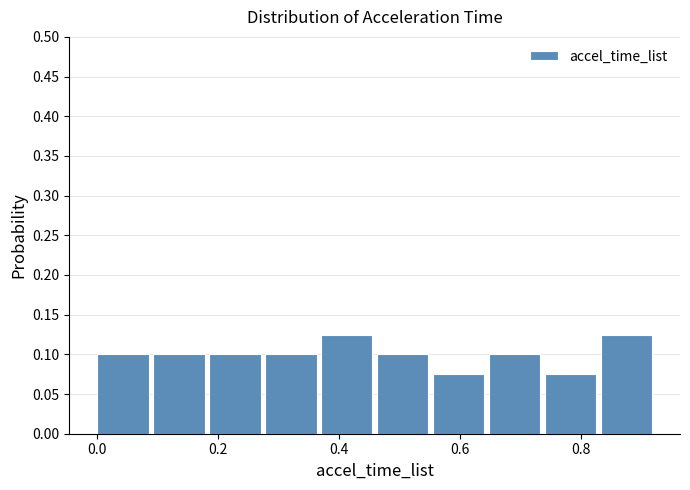

What is the height of the bar covering 0.64 to 0.74 on the x-axis? Neither the bar edges nor the heights are printed on the chart, so give them approximately, as read against the axes.

0.100